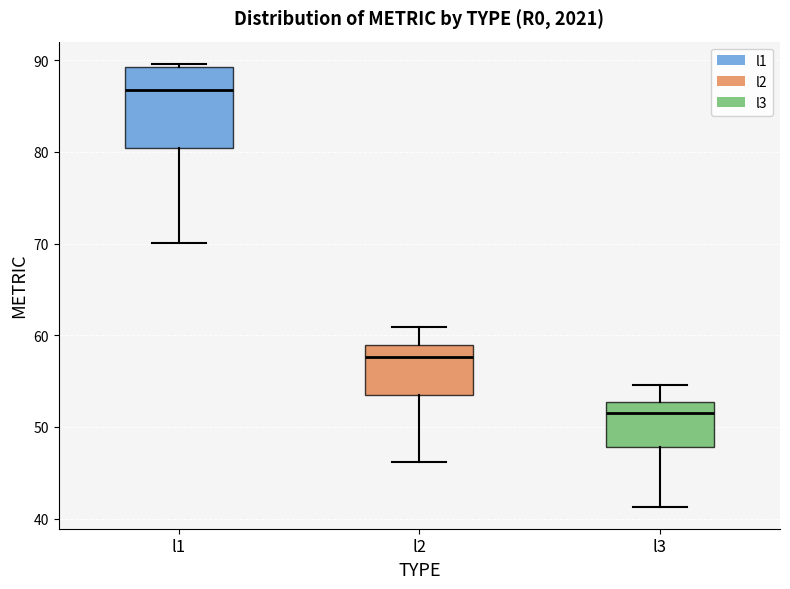

Reading left to right, read every box against the y-axis: the position of its median line, the range the box covers, and the ends of its whiskers. The values are not printed on the chart, so give them approximately, as read against the axis.

l1: median 87, box 80 to 89, whiskers 70 to 90
l2: median 58, box 53 to 59, whiskers 46 to 61
l3: median 52, box 48 to 53, whiskers 41 to 55